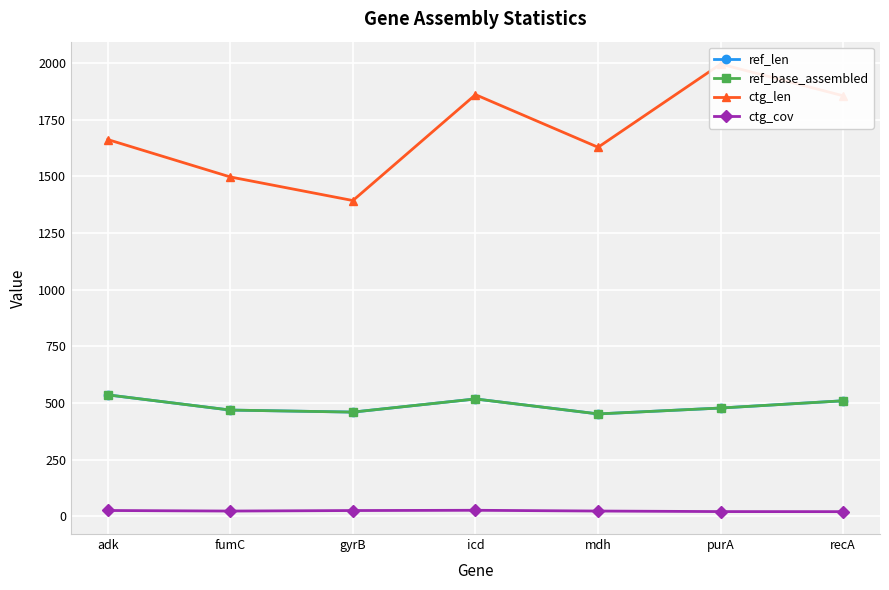

Is the value of ref_len at recA greater than the value of ref_base_assembled at purA?

Yes